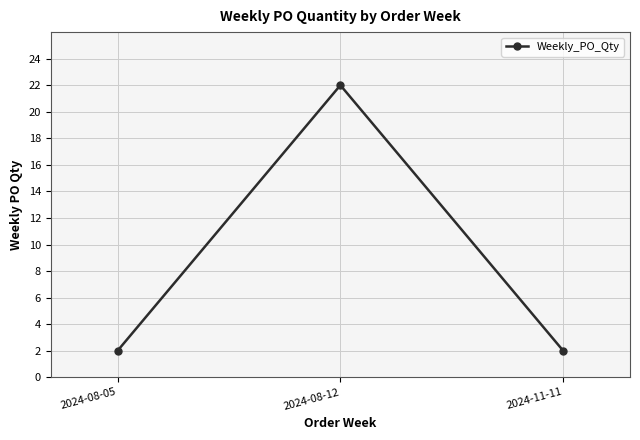

What is the maximum value shown in the chart?

22